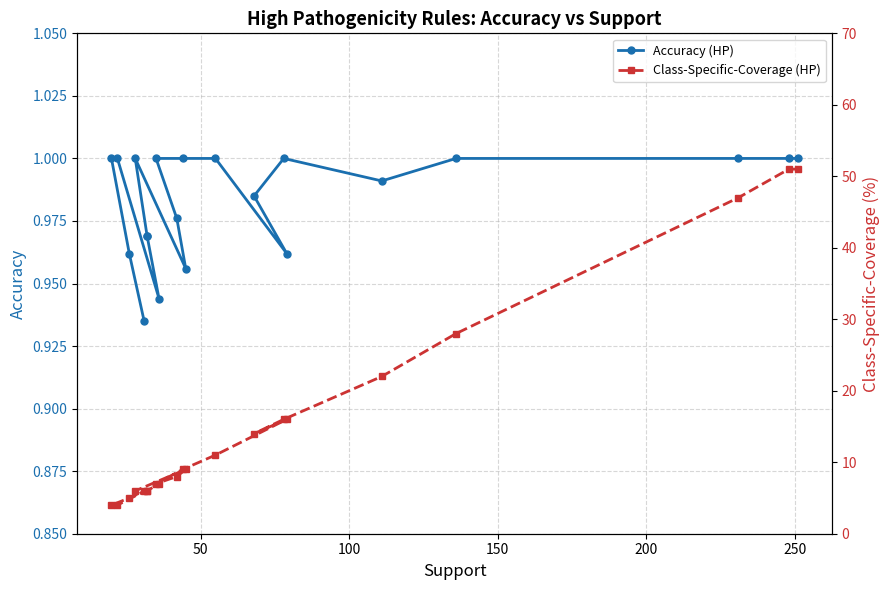

List the series in order of their overall mean, highest first.

Class-Specific-Coverage (HP), Accuracy (HP)